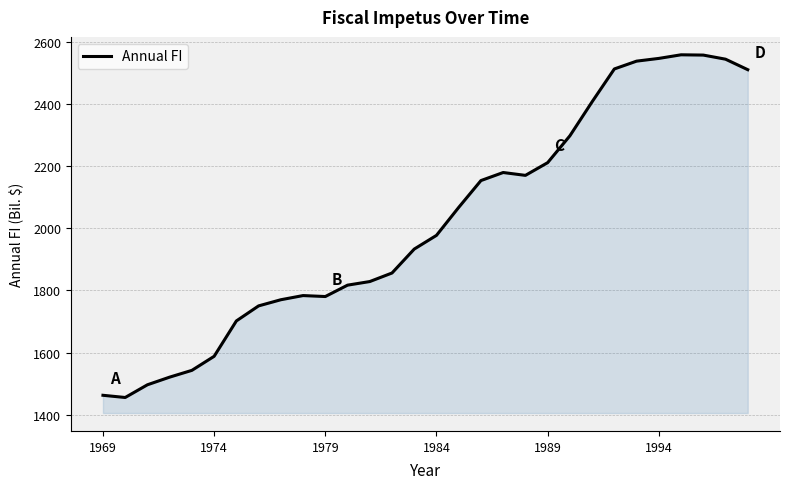

What is the smallest value displayed?

1455.4